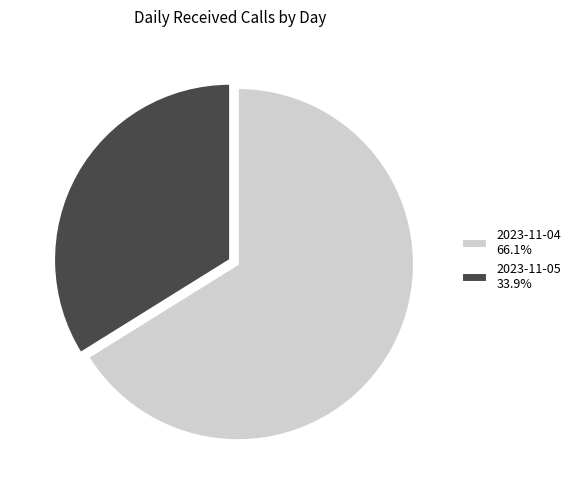

True or false: 2023-11-05 accounts for 34% of the total.

True